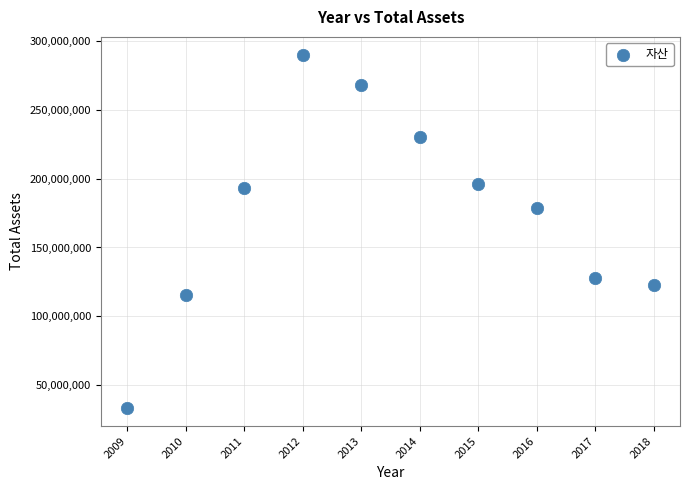

What is the average X value?

2014